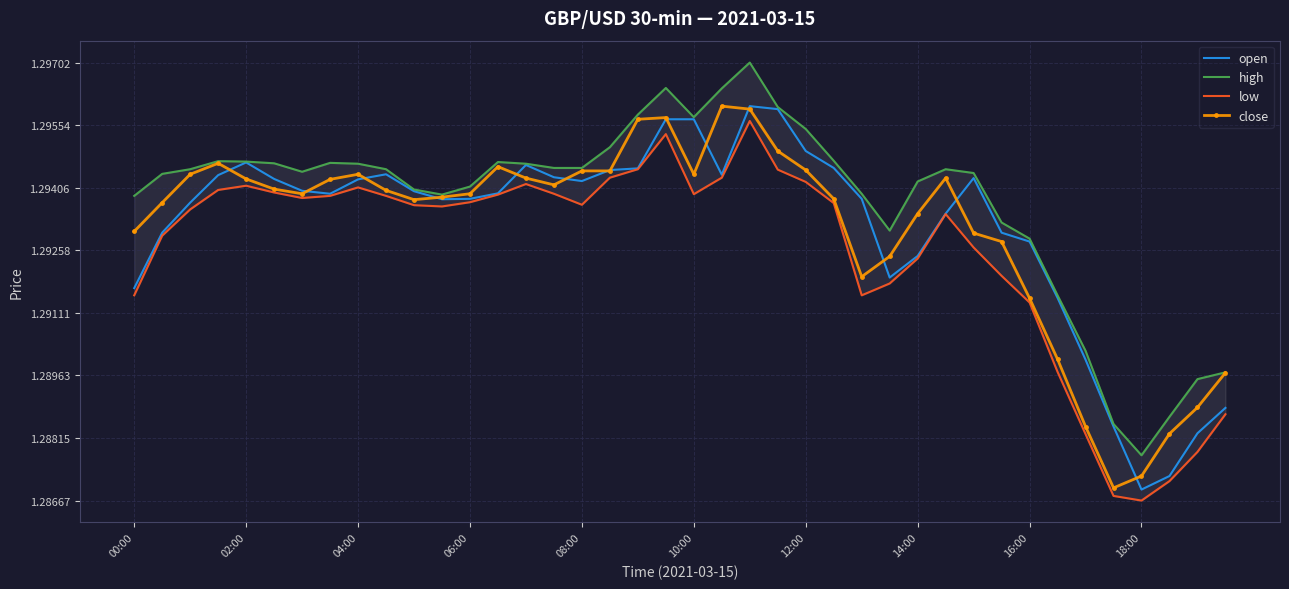

In open, how many points are higher than both neighbors (excluding endpoints)?

5